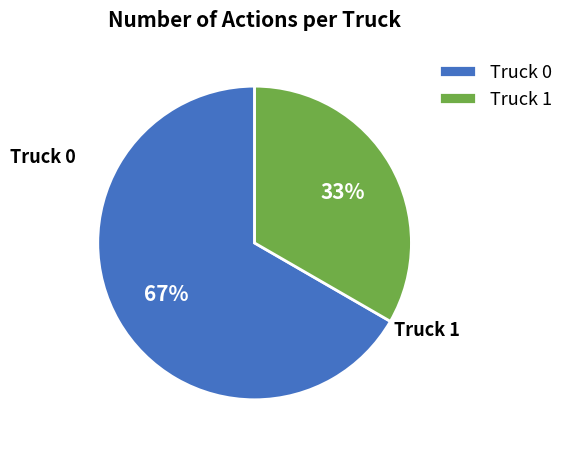

True or false: Truck 1 accounts for 43% of the total.

False